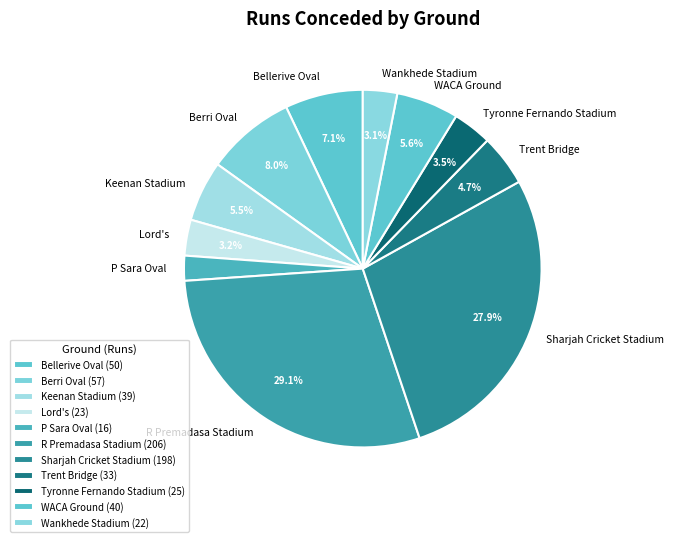

Count the number of slices in the pie.

11